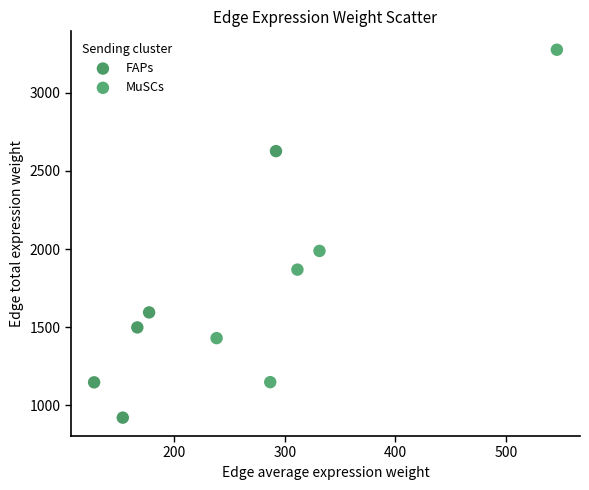

Which series has the widest spread of Y values?

MuSCs